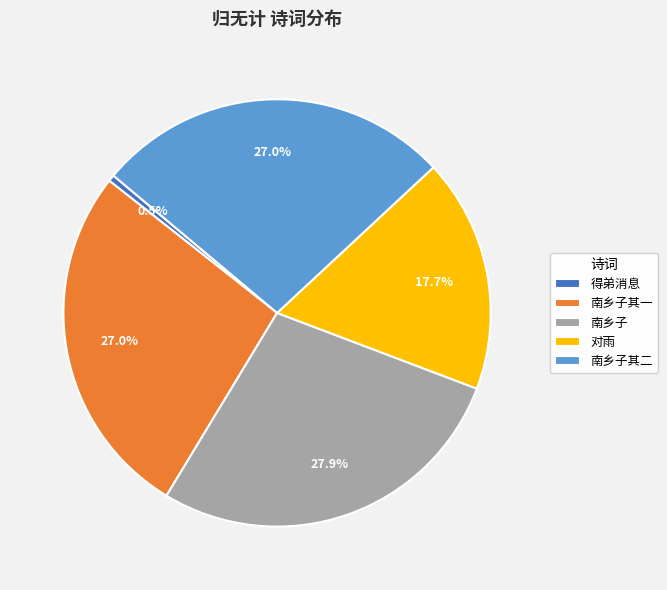

How many segments does this pie chart have?

5